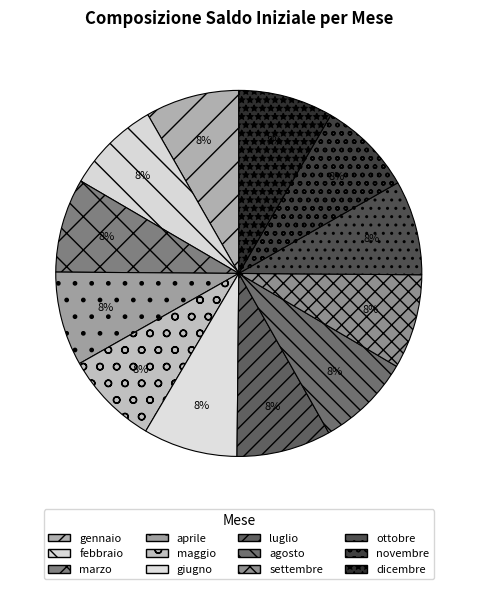

How many segments does this pie chart have?

12